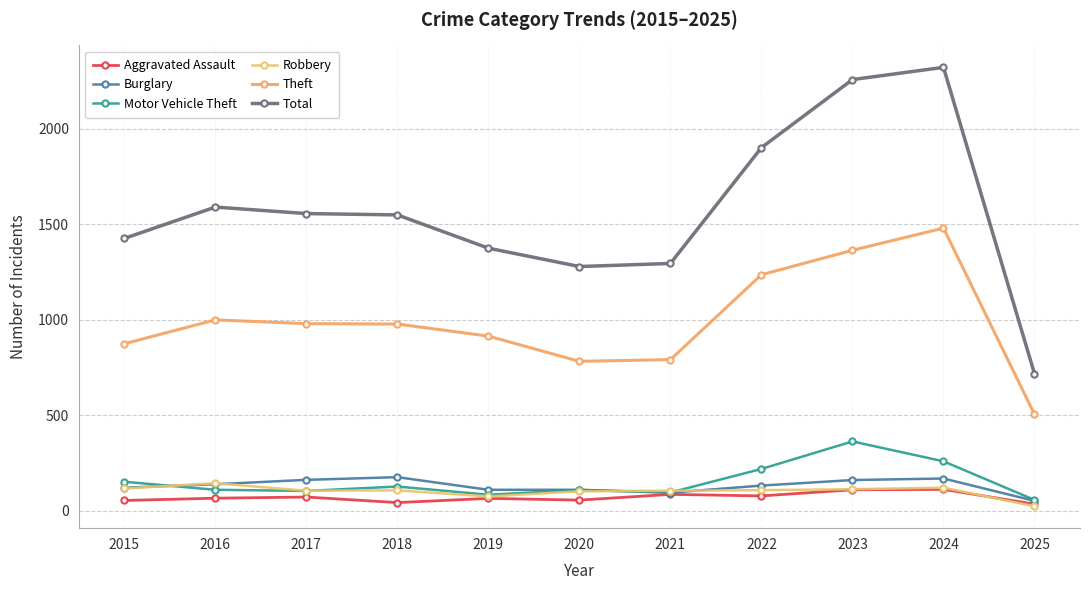

At how many categories does at least one series exceed 1067?

10